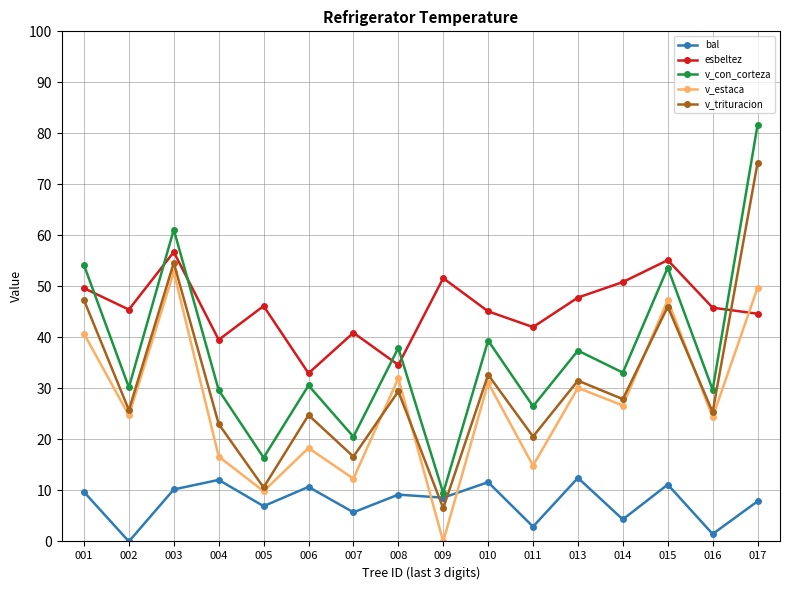

Rank the series at 016 from lowest to highest value.

bal, v_estaca, v_trituracion, v_con_corteza, esbeltez